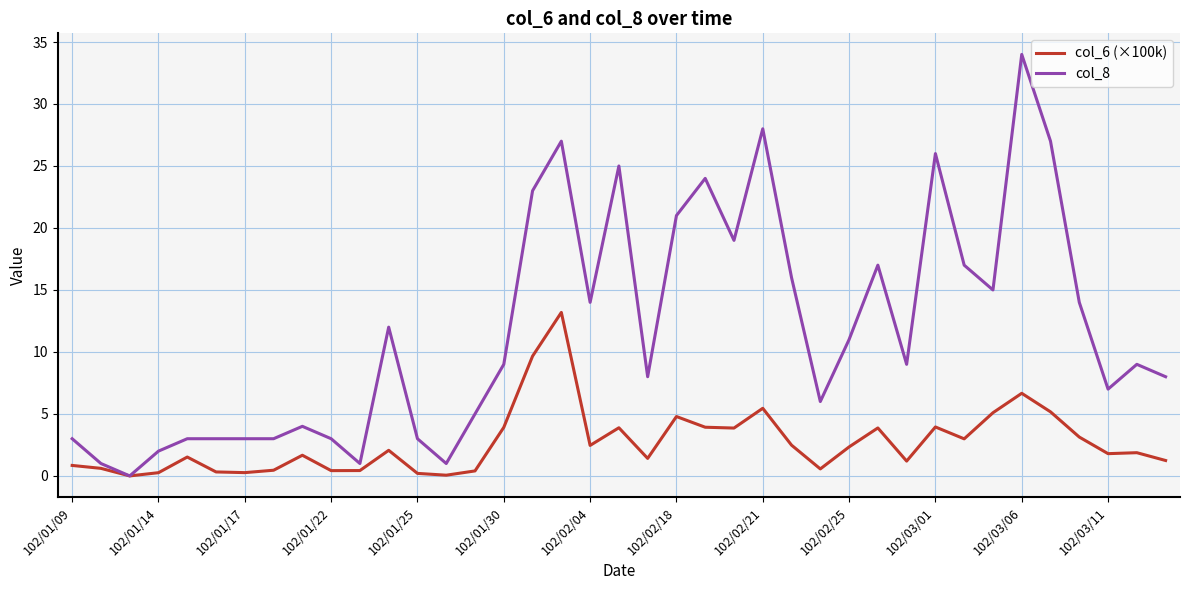

What is the greatest value displayed?

34.0